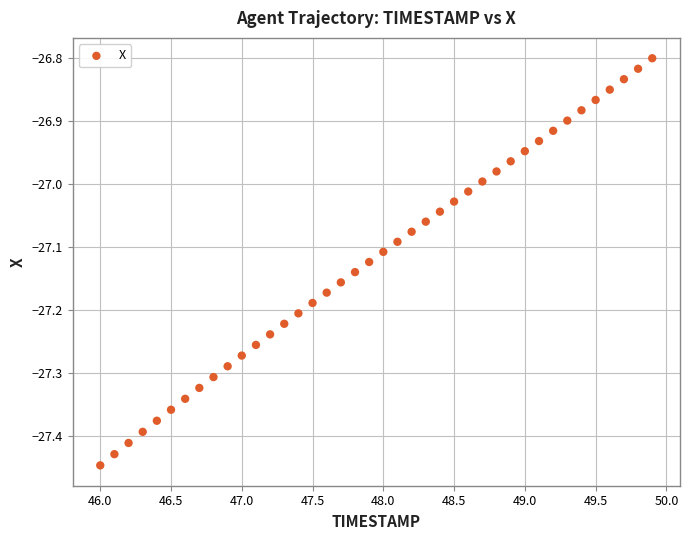

What is the range of Y values (max minus min)?

0.6